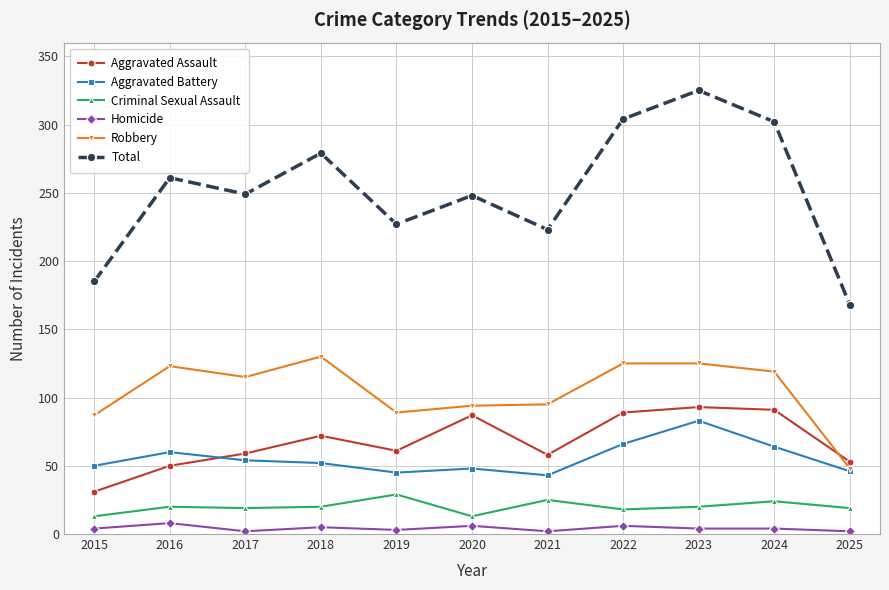

Which series has the largest range (max minus min)?

Total